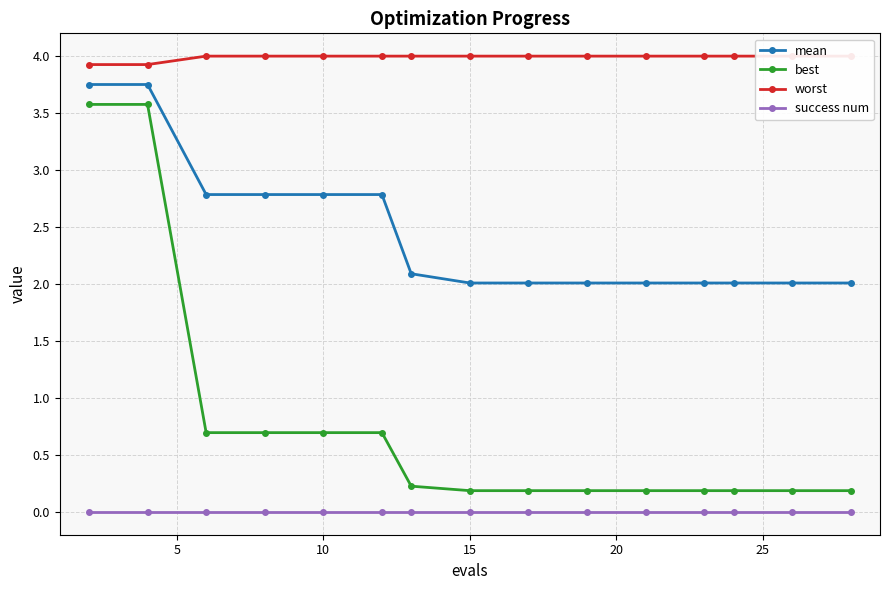

What is the sum of all worst values?

59.9